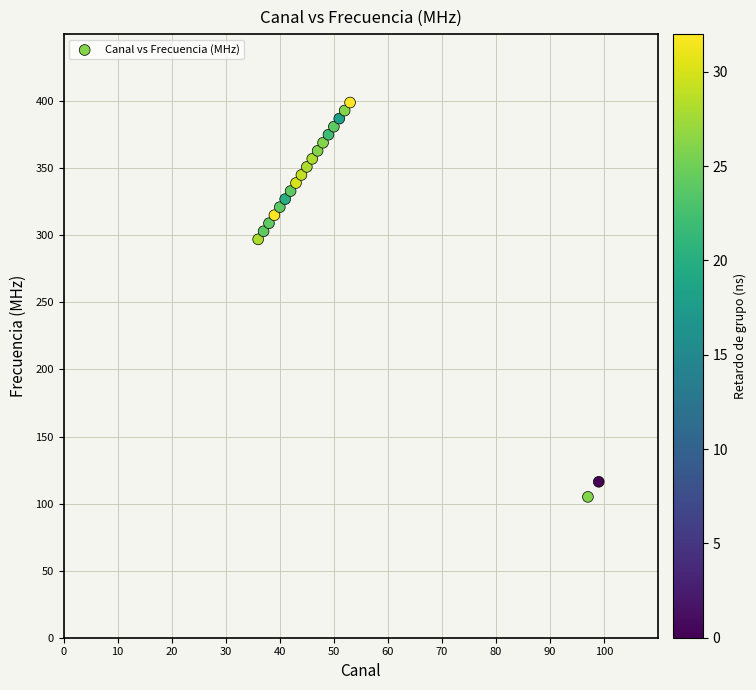

What Y value in the scatter plot is closest to 252?

297.0